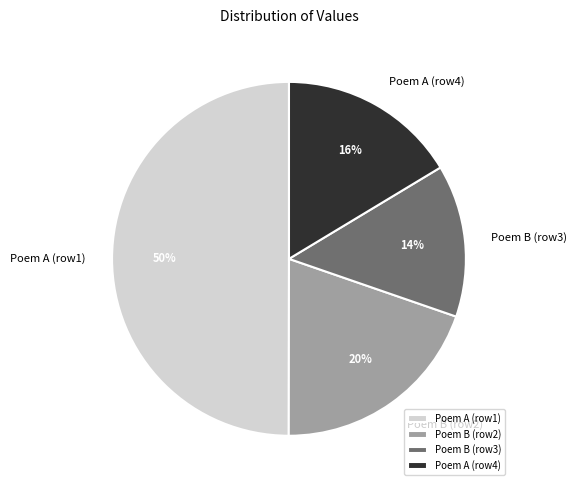

To the nearest percent, what is the difference between the Poem B (row2) and Poem A (row1) slice percentages?

30%